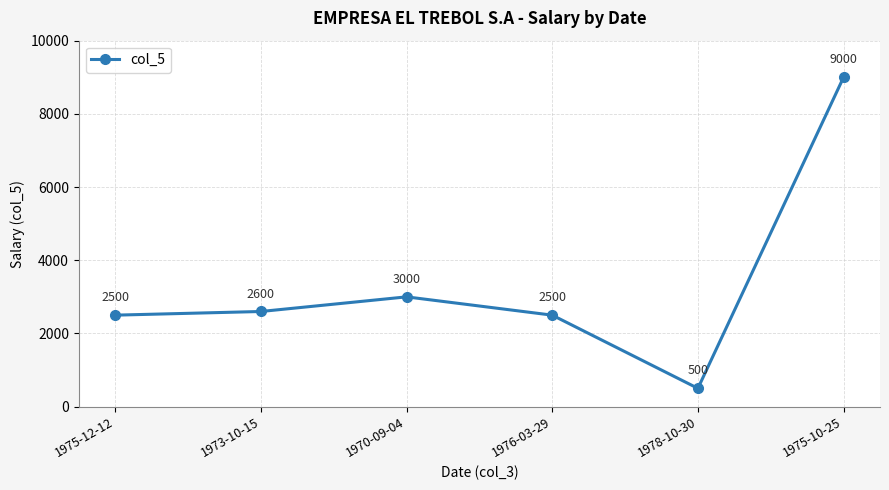

What is the value of the 2nd point from the left?

2600